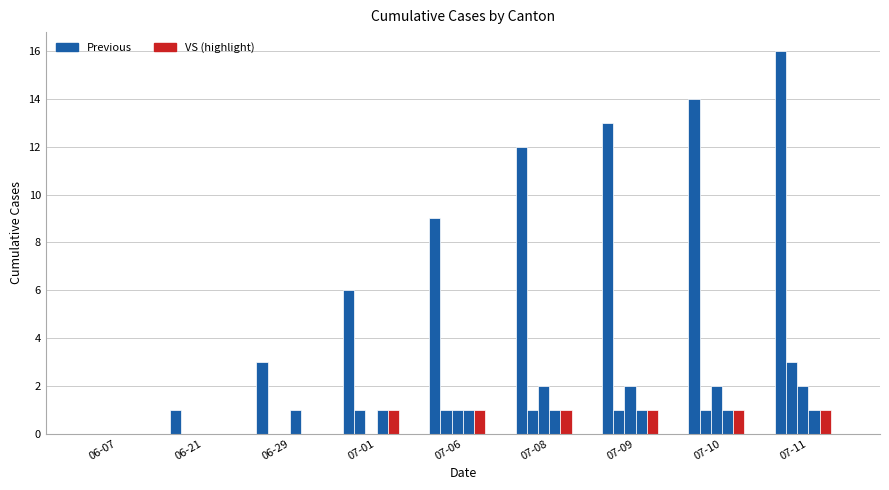

Count the number of data series in this chart.

5